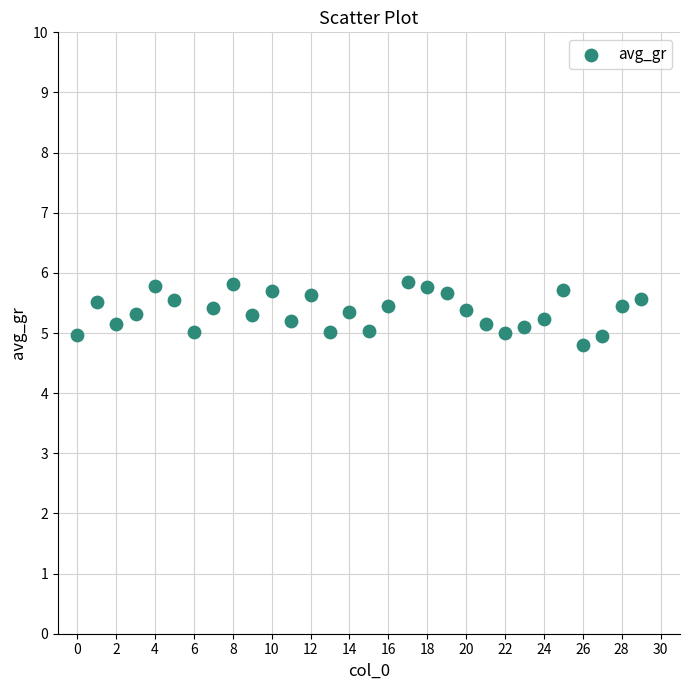

What is the range of Y values (max minus min)?

1.0